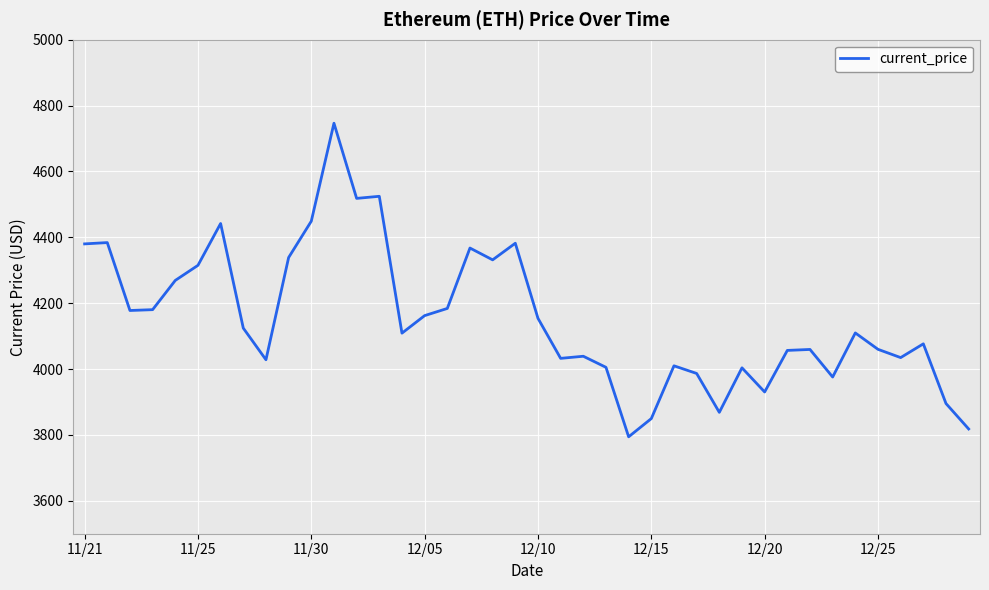

What is the difference between the maximum and minimum values?

952.1